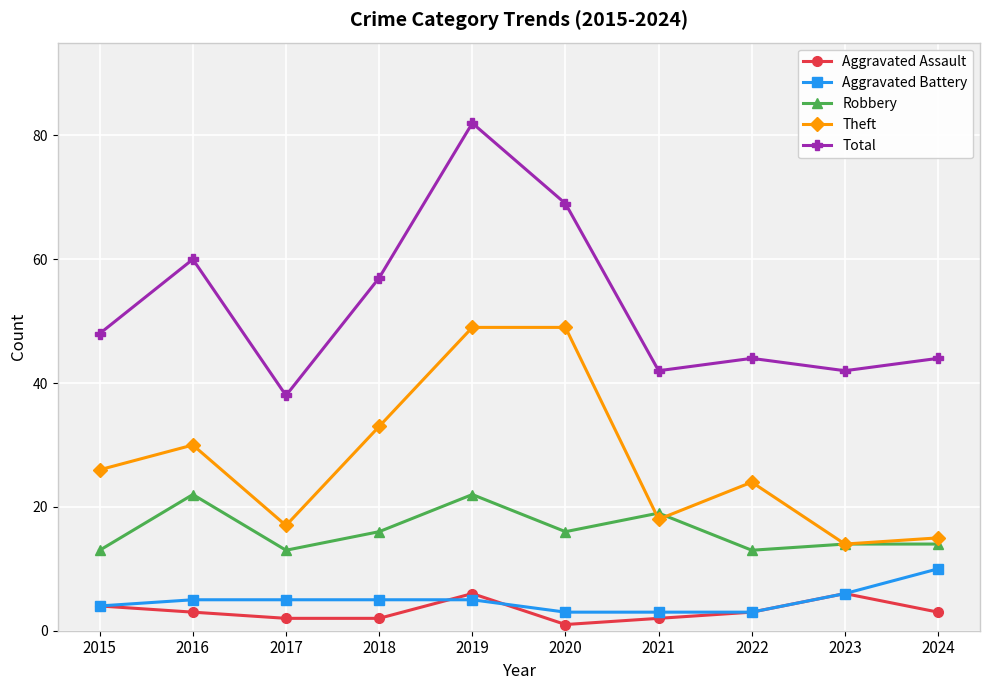

Reading left to right, extract all data points from this chart.

Aggravated Assault: 2015=4	2016=3	2017=2	2018=2	2019=6	2020=1	2021=2	2022=3	2023=6	2024=3
Aggravated Battery: 2015=4	2016=5	2017=5	2018=5	2019=5	2020=3	2021=3	2022=3	2023=6	2024=10
Robbery: 2015=13	2016=22	2017=13	2018=16	2019=22	2020=16	2021=19	2022=13	2023=14	2024=14
Theft: 2015=26	2016=30	2017=17	2018=33	2019=49	2020=49	2021=18	2022=24	2023=14	2024=15
Total: 2015=48	2016=60	2017=38	2018=57	2019=82	2020=69	2021=42	2022=44	2023=42	2024=44